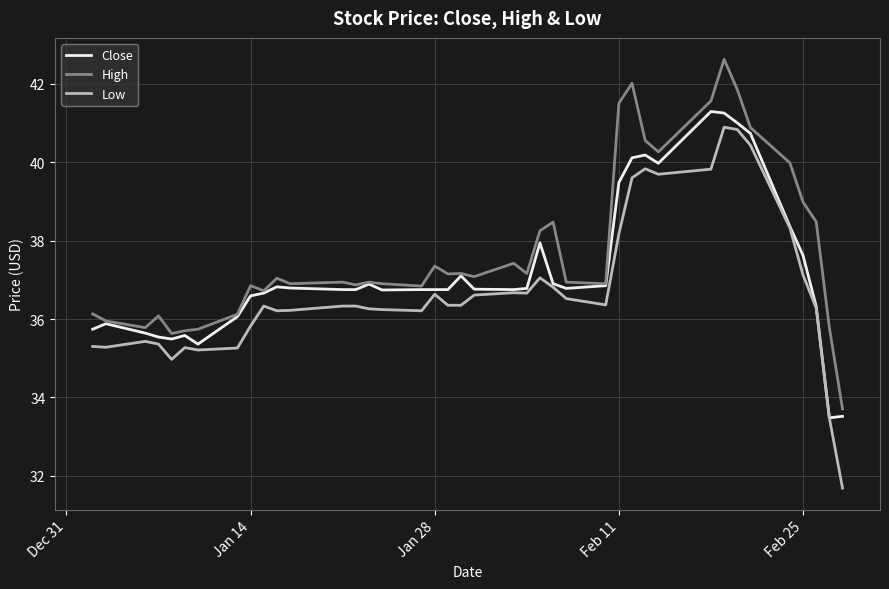

What is the maximum value for Low?

40.9